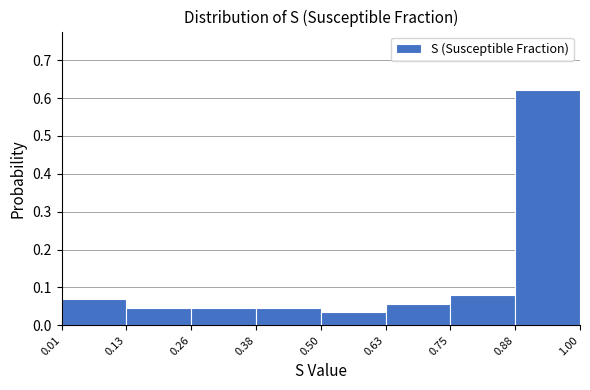

Which range on the x-axis has the tallest bar?

0.88 to 1.00